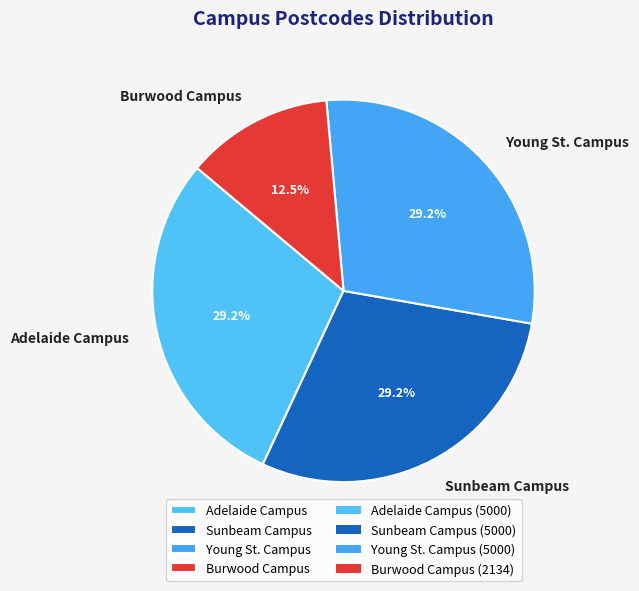

True or false: Adelaide Campus accounts for 23% of the total.

False